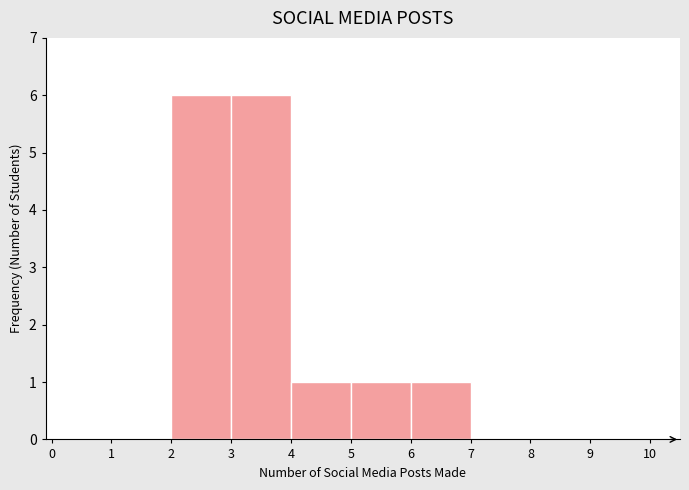

What is the height of the bar covering 6 to 7 on the x-axis? The values are not printed on the chart, so give them approximately, as read against the axis.

1